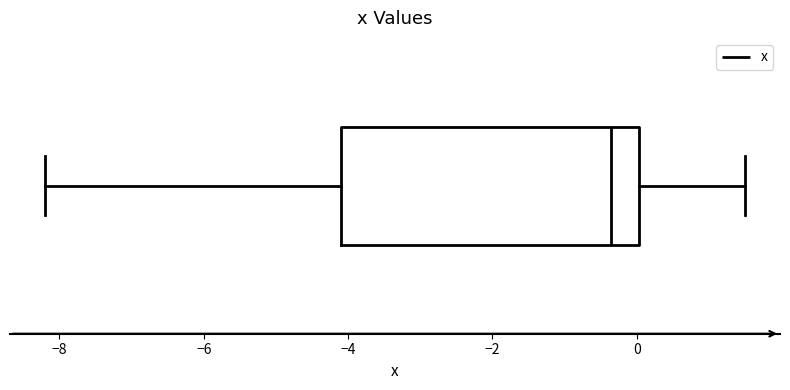

Transcribe this box plot: give where the median line is, the range the box spans, and where the two whiskers end, as read against the x-axis. The values are not printed on the chart, so give them approximately, as read against the axis.

median -0.4, box -4.0 to 0.0, whiskers -8.2 to 1.6